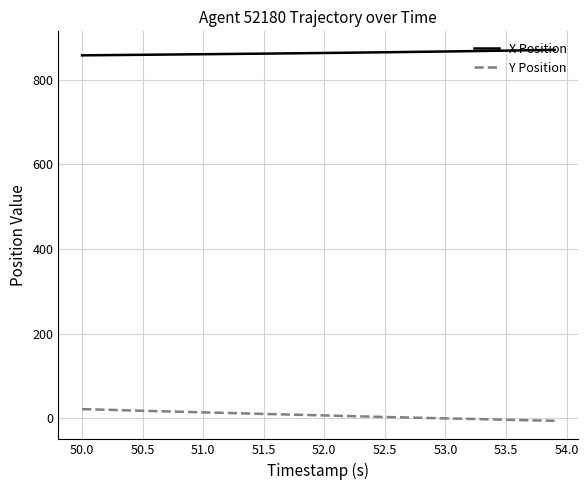

Which series has the largest total across all categories?

X Position